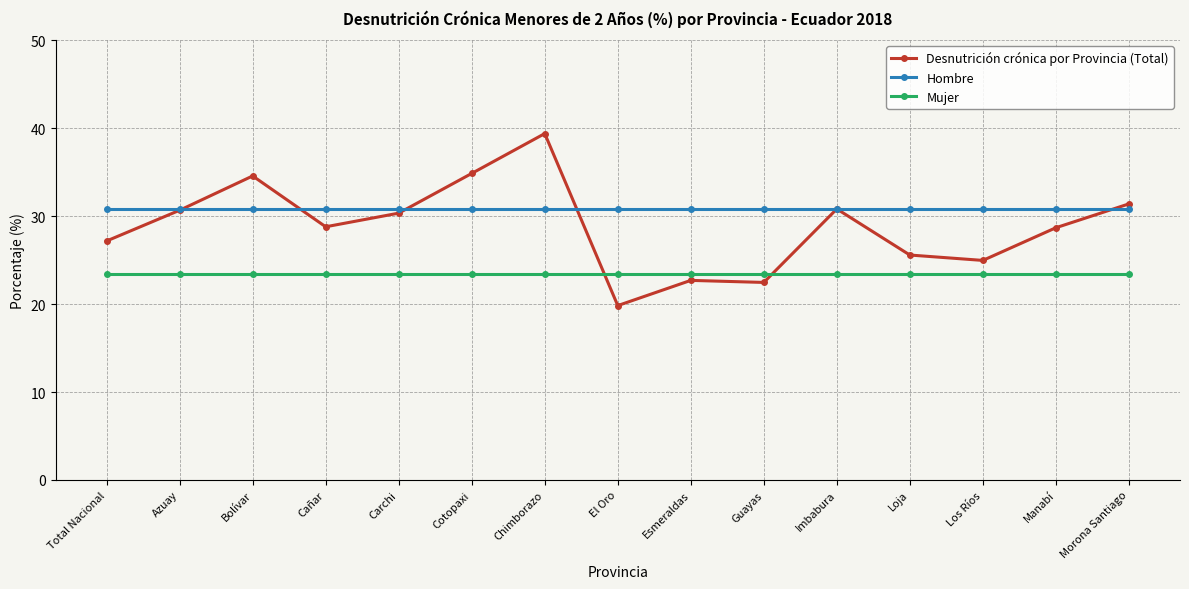

How many intersections are there between Desnutrición crónica por Provincia (Total) and Mujer?

2